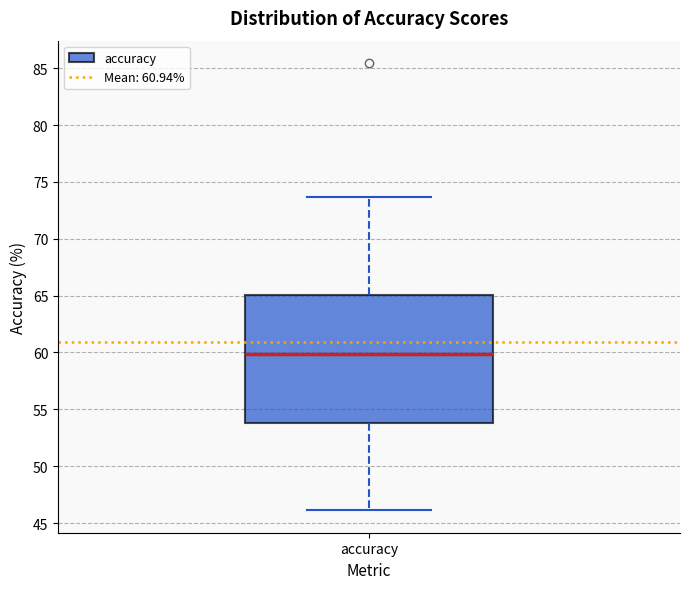

Transcribe this box plot: give where the median line is, the range the box spans, and where the two whiskers end, as read against the y-axis. The values are not printed on the chart, so give them approximately, as read against the axis.

median 60.0, box 54.0 to 65.0, whiskers 46.0 to 73.5